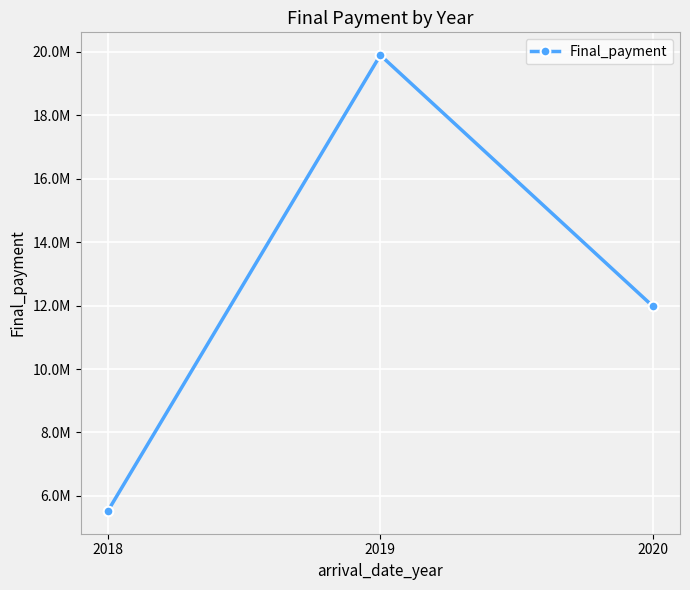

What is the difference between the maximum and minimum values?

14375866.7